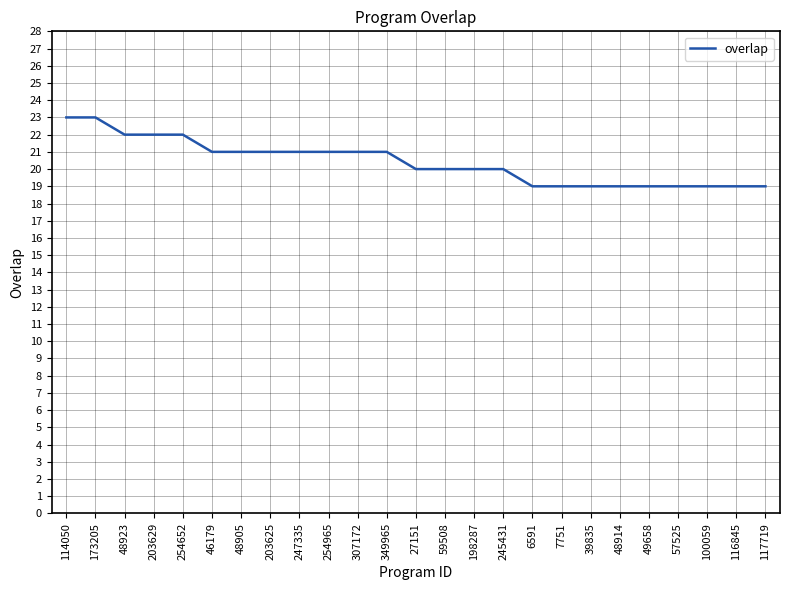

What is the ratio of the value at 39835 to the value at 173205?

0.8